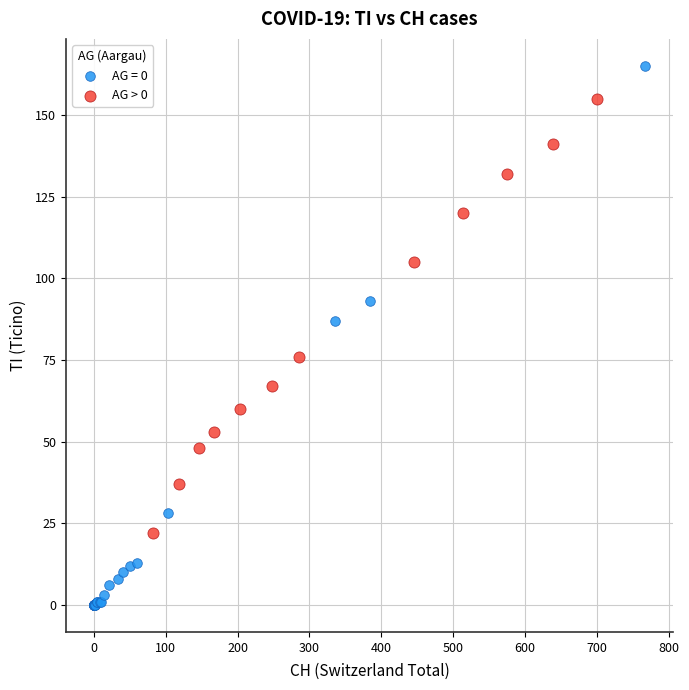

Which series has the widest spread of Y values?

AG = 0